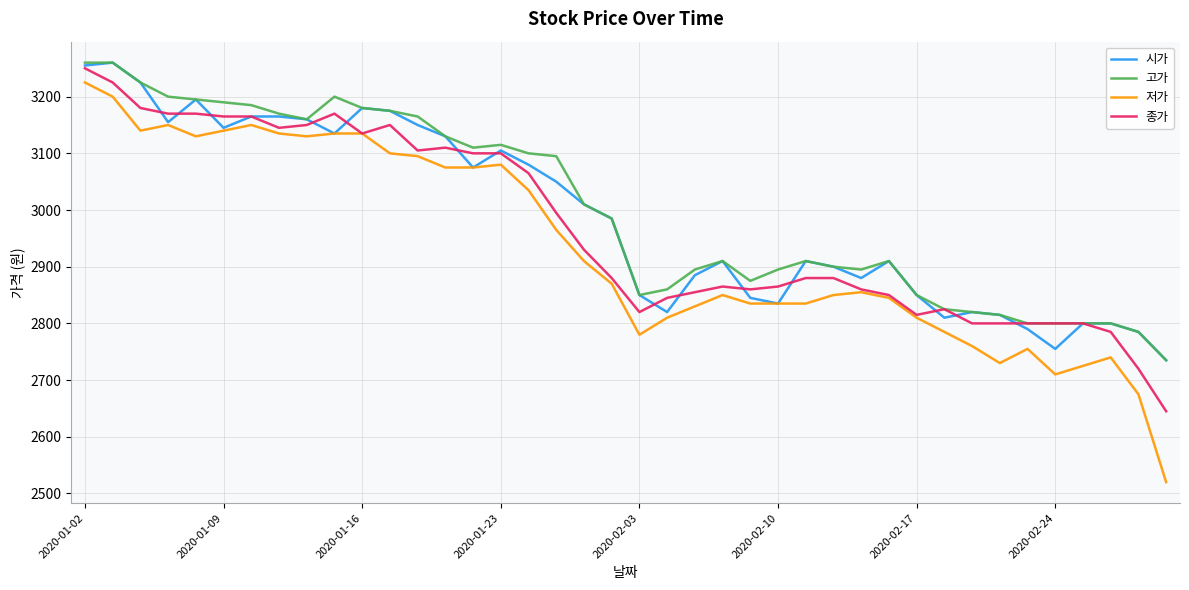

Reading left to right, list all the values displayed in this chart.

시가: 3255	3260	3225	3155	3195	3145	3165	3165	3160	3135	3180	3175	3150	3130	3075	3105	3080	3050	3010	2985	2850	2820	2885	2910	2845	2835	2910	2900	2880	2910	2850	2810	2820	2815	2790	2755	2800	2800	2785	2735
고가: 3260	3260	3225	3200	3195	3190	3185	3170	3160	3200	3180	3175	3165	3130	3110	3115	3100	3095	3010	2985	2850	2860	2895	2910	2875	2895	2910	2900	2895	2910	2850	2825	2820	2815	2800	2800	2800	2800	2785	2735
저가: 3225	3200	3140	3150	3130	3140	3150	3135	3130	3135	3135	3100	3095	3075	3075	3080	3035	2965	2910	2870	2780	2810	2830	2850	2835	2835	2835	2850	2855	2845	2810	2785	2760	2730	2755	2710	2725	2740	2675	2520
종가: 3250	3225	3180	3170	3170	3165	3165	3145	3150	3170	3135	3150	3105	3110	3100	3100	3065	2995	2930	2880	2820	2845	2855	2865	2860	2865	2880	2880	2860	2850	2815	2825	2800	2800	2800	2800	2800	2785	2720	2645